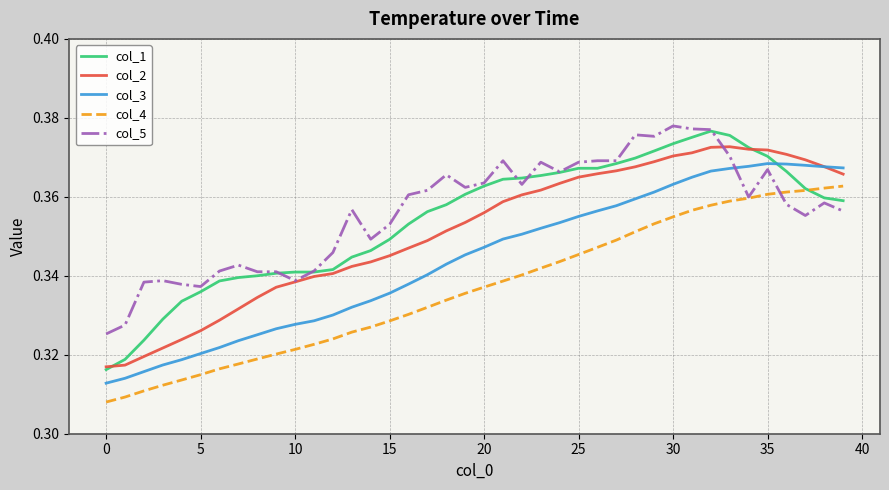

True or false: col_5 and col_3 cross at least once.

True